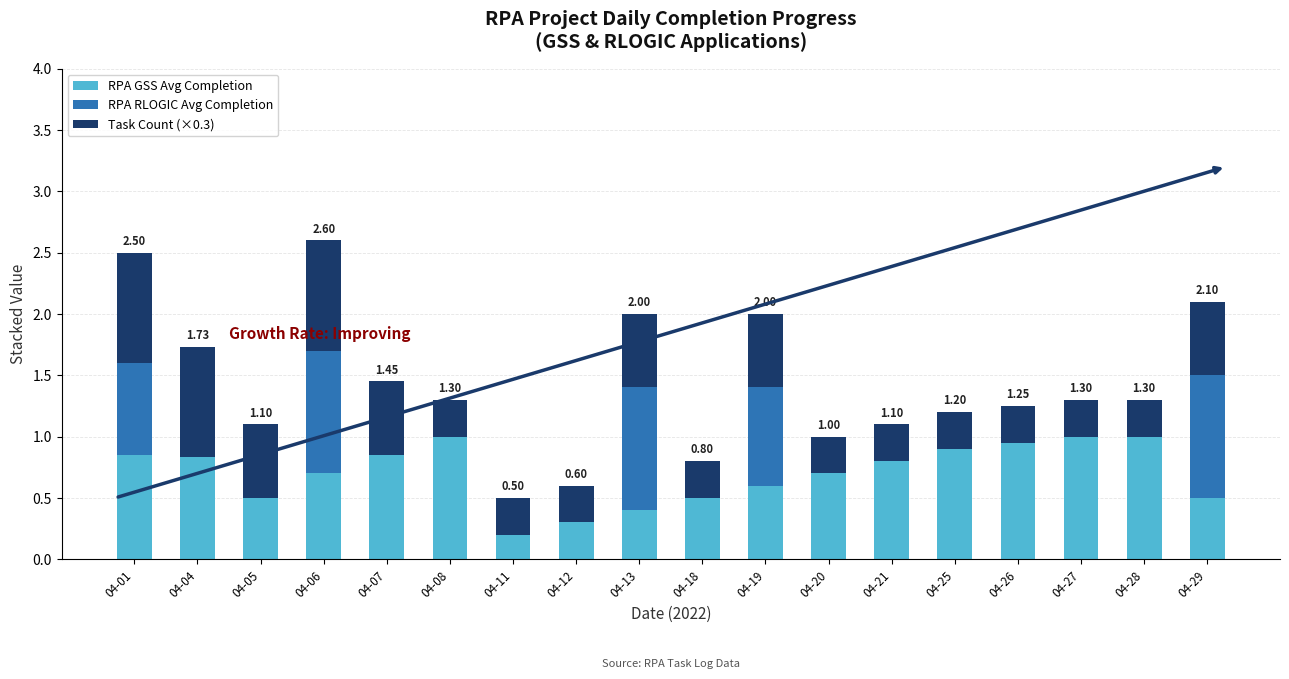

What is the sum of all RPA GSS Avg Completion values?

12.6